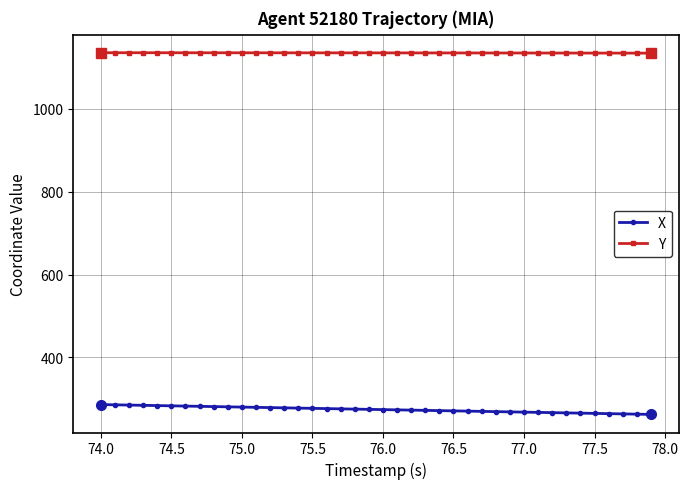

True or false: X and Y intersect in this chart.

False